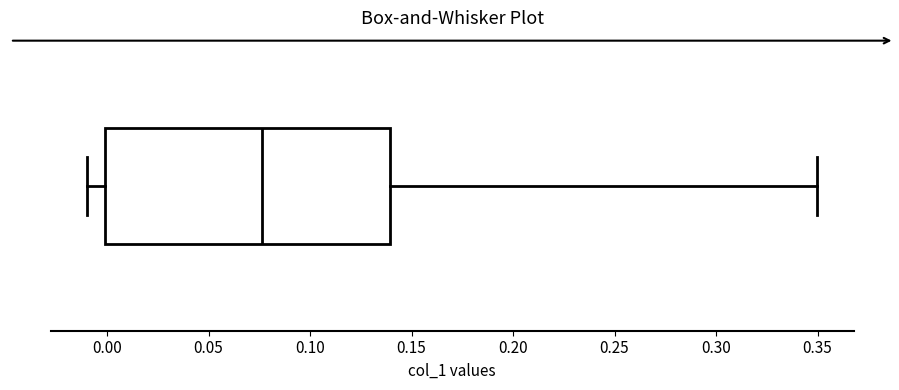

Transcribe this box plot: give where the median line is, the range the box spans, and where the two whiskers end, as read against the x-axis. The values are not printed on the chart, so give them approximately, as read against the axis.

median 0.075, box 0.000 to 0.140, whiskers -0.010 to 0.350